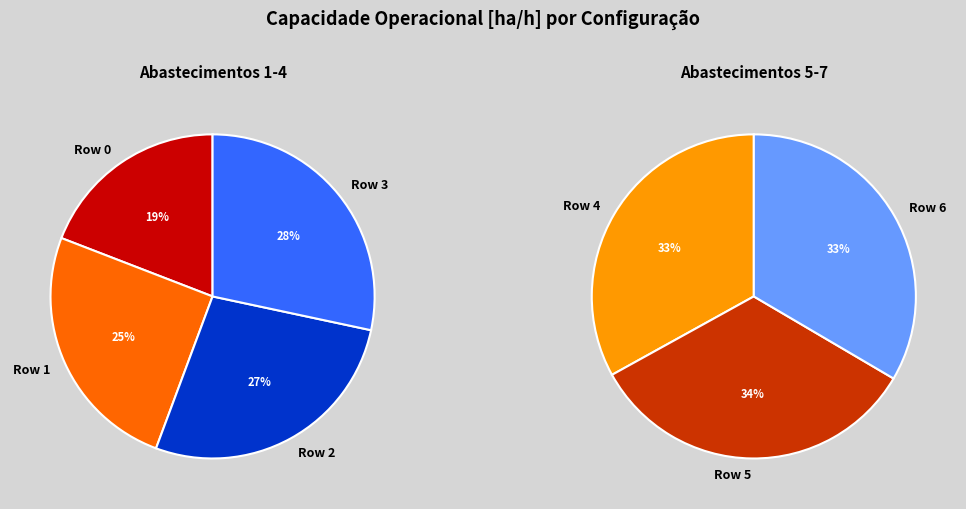

Combined, what portion of the pie is 0 and 5?

25.8%